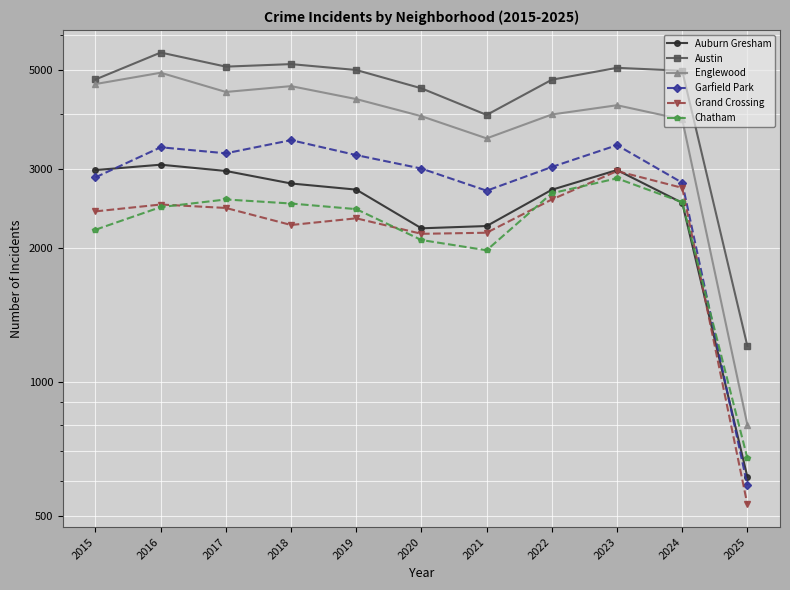

List the series in order of their peak value, highest first.

Austin, Englewood, Garfield Park, Auburn Gresham, Grand Crossing, Chatham